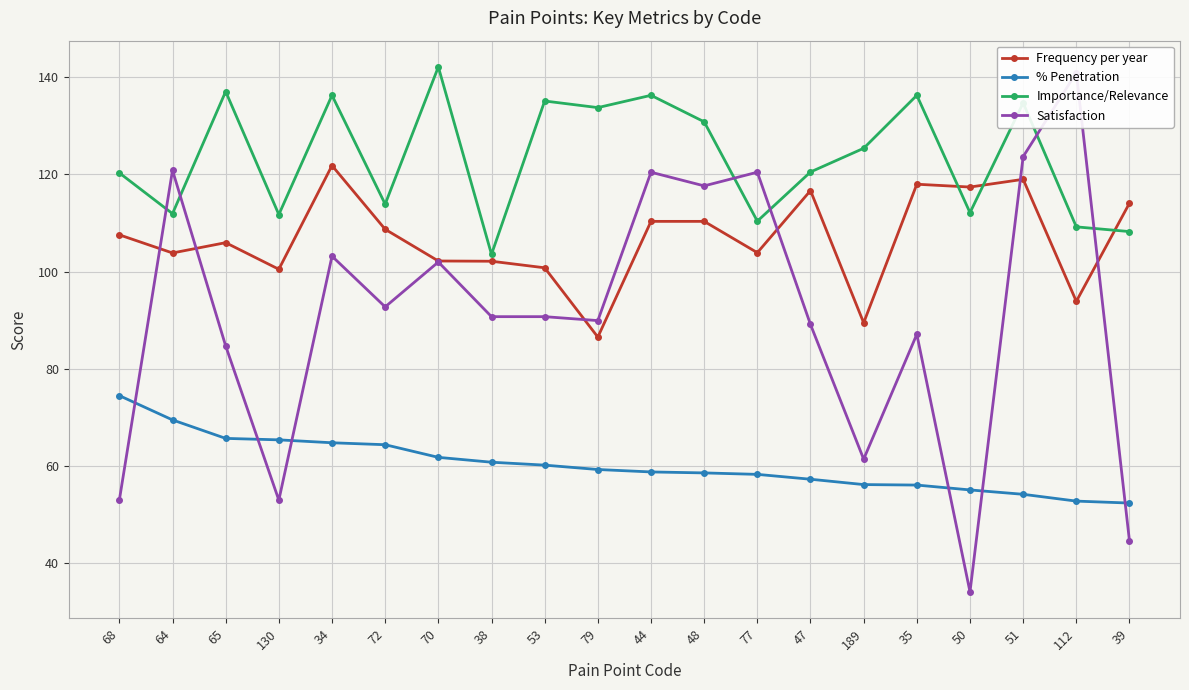

How many data points does each series have?

20